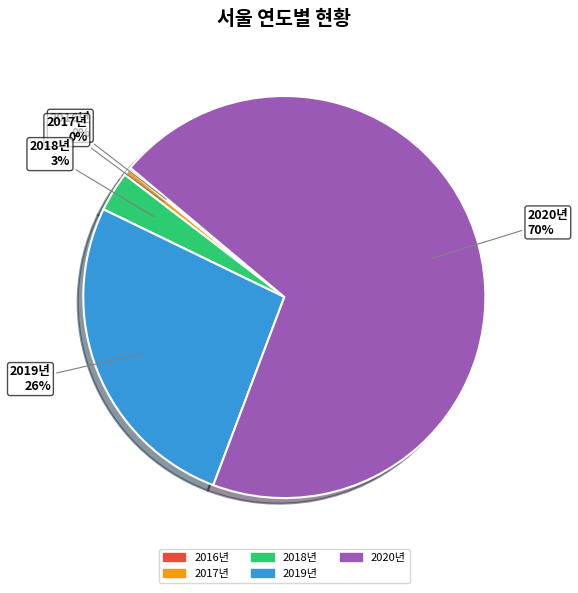

Is it true that 2020년 is 80% of the pie?

False